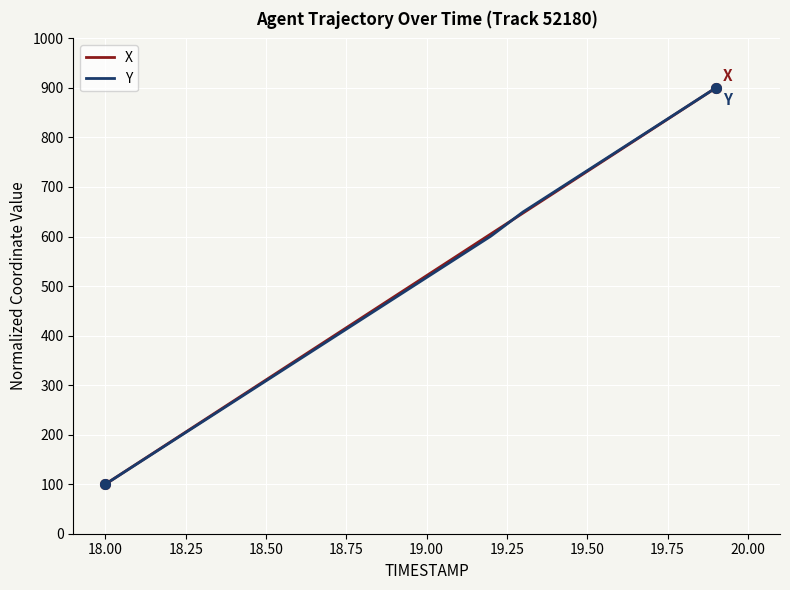

What is the smallest value displayed?

100.0